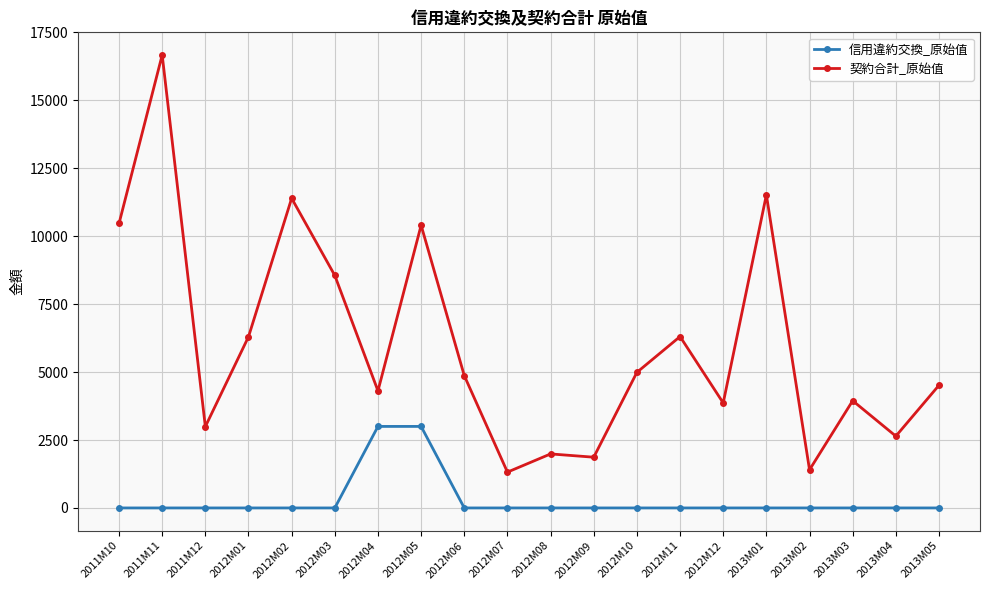

Which series has the widest spread of values?

契約合計_原始值